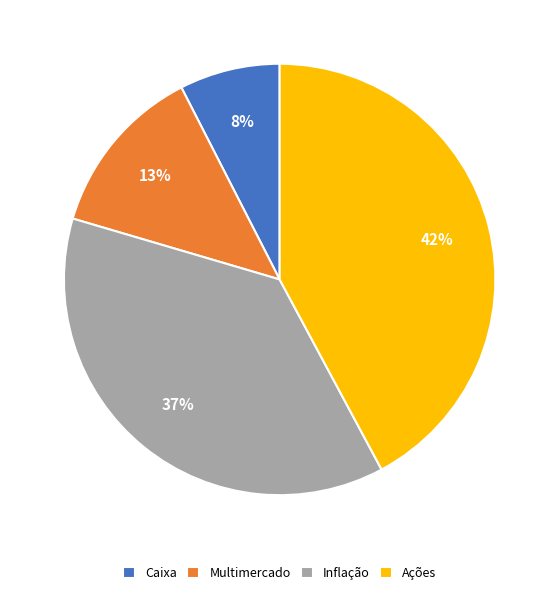

What percentage is the Inflação slice, to the nearest percent?

37%